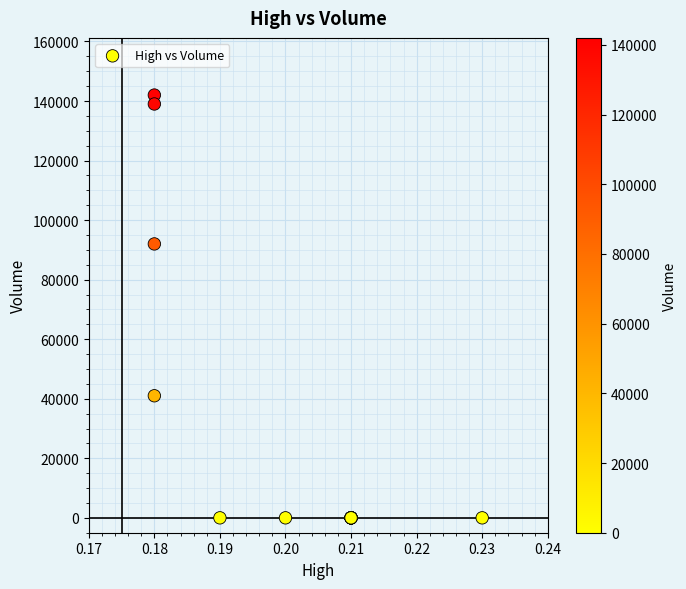

What Y value in the scatter plot is closest to 71000?

92000